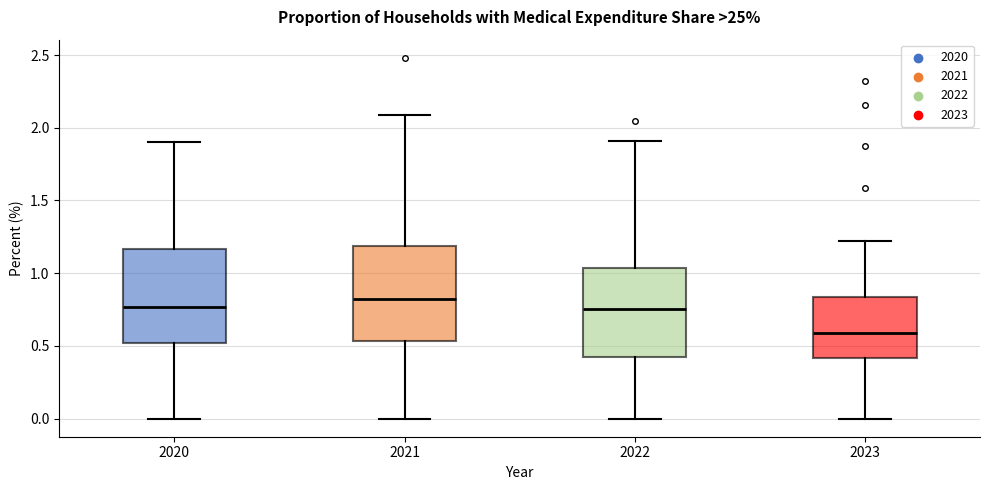

Where does the median line of the box at x = 2021 sit on the y-axis? The values are not printed on the chart, so give them approximately, as read against the axis.

0.80